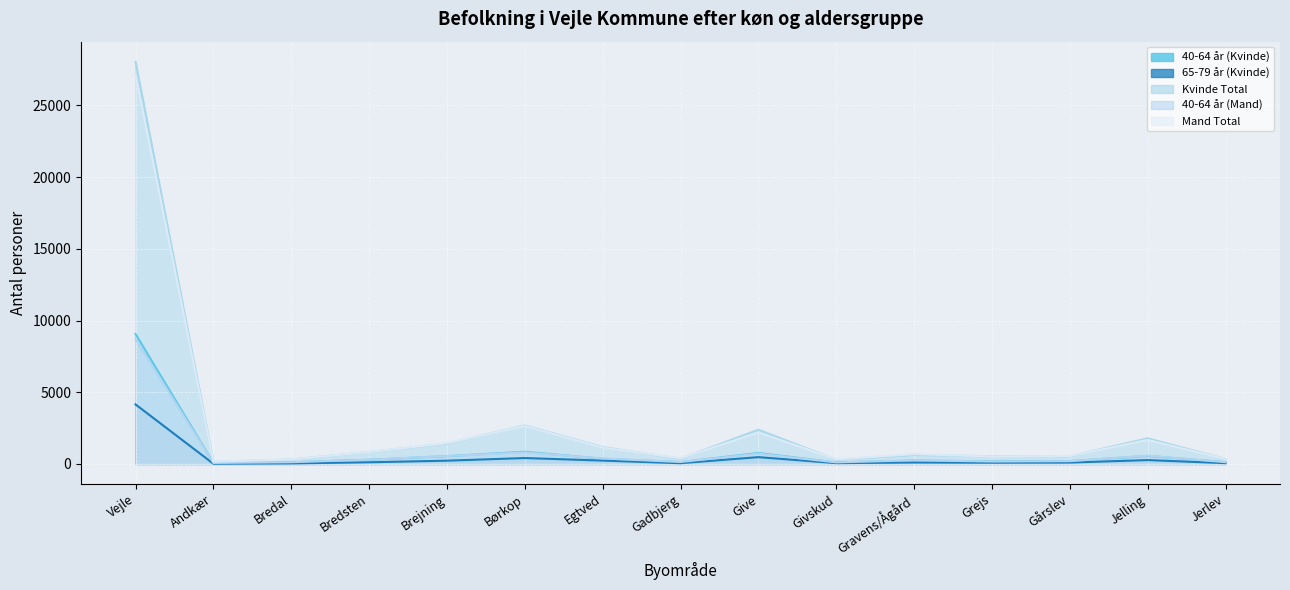

How many lines are shown in the chart?

5